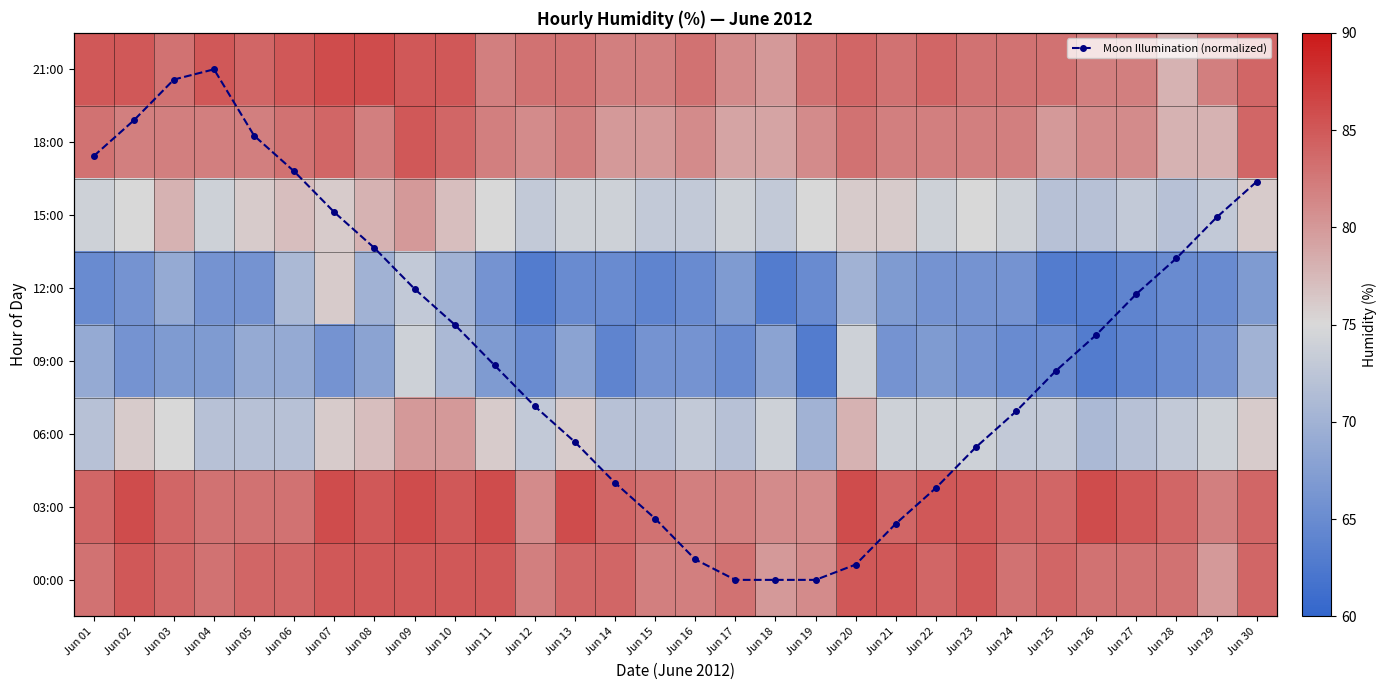

At how many categories does at least one series exceed 33?

30